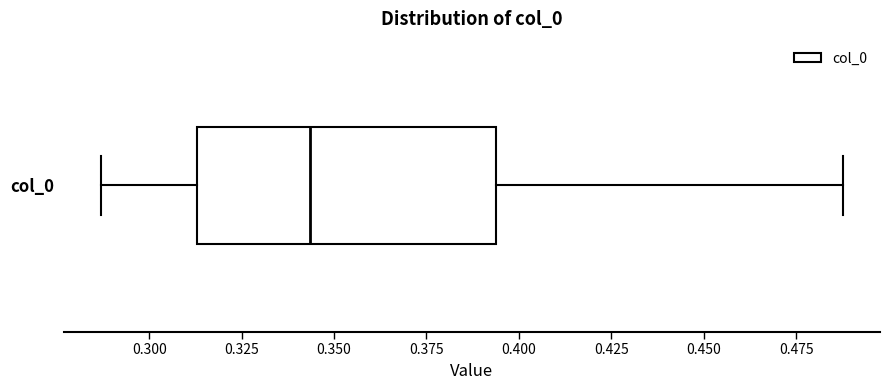

Transcribe this box plot: give where the median line is, the range the box spans, and where the two whiskers end, as read against the x-axis. The values are not printed on the chart, so give them approximately, as read against the axis.

median 0.345, box 0.315 to 0.395, whiskers 0.285 to 0.490